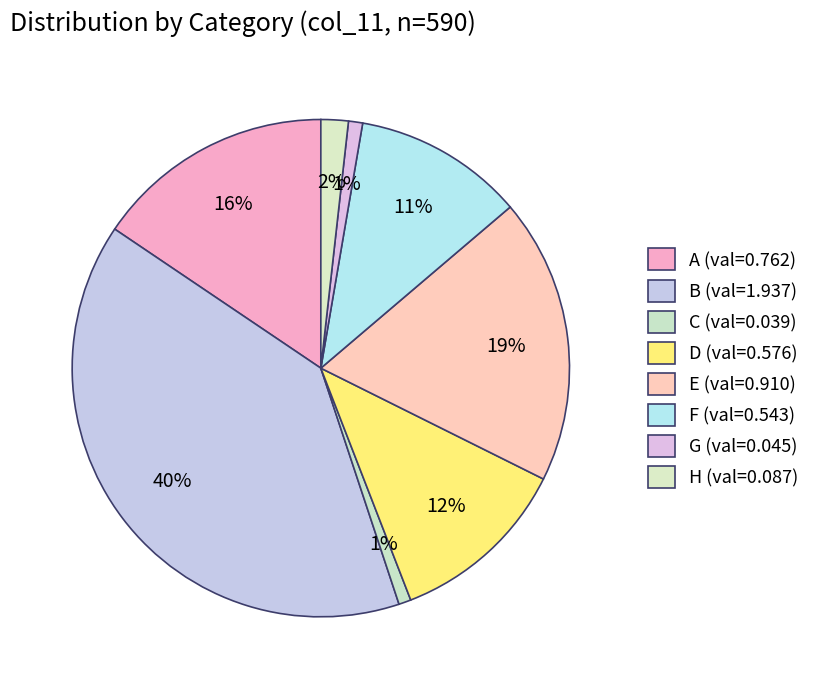

To the nearest percent, what is the difference between the largest and smallest slice percentages?

39%